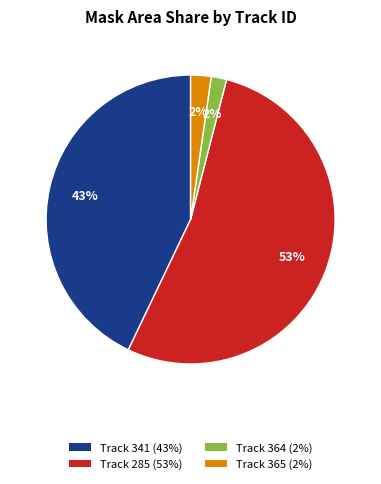

To the nearest percent, what is the difference between the largest and smallest slice percentages?

51%